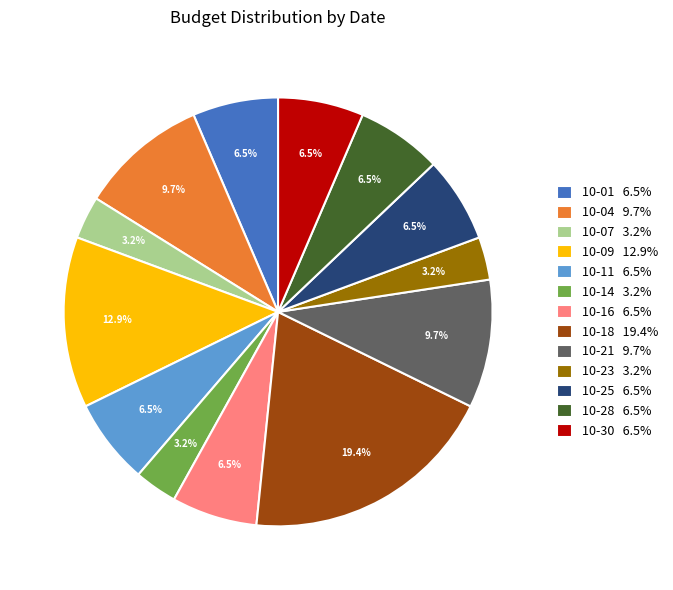

Which category has the biggest portion of the pie?

10-18 19.4%